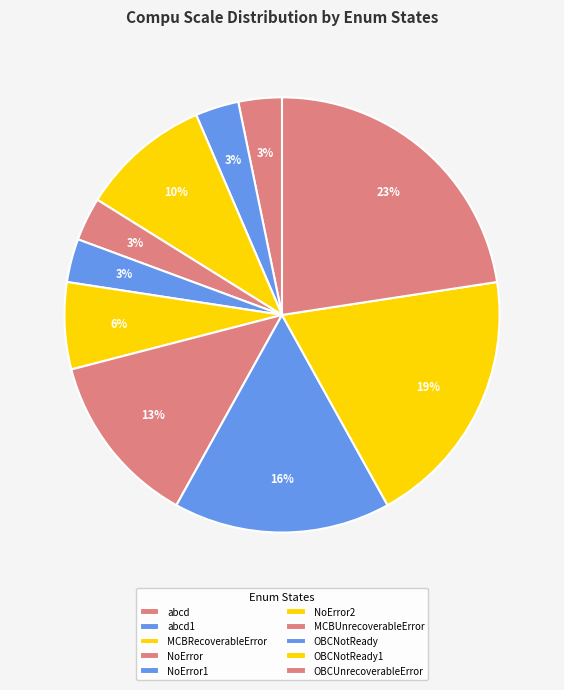

How many segments does this pie chart have?

10